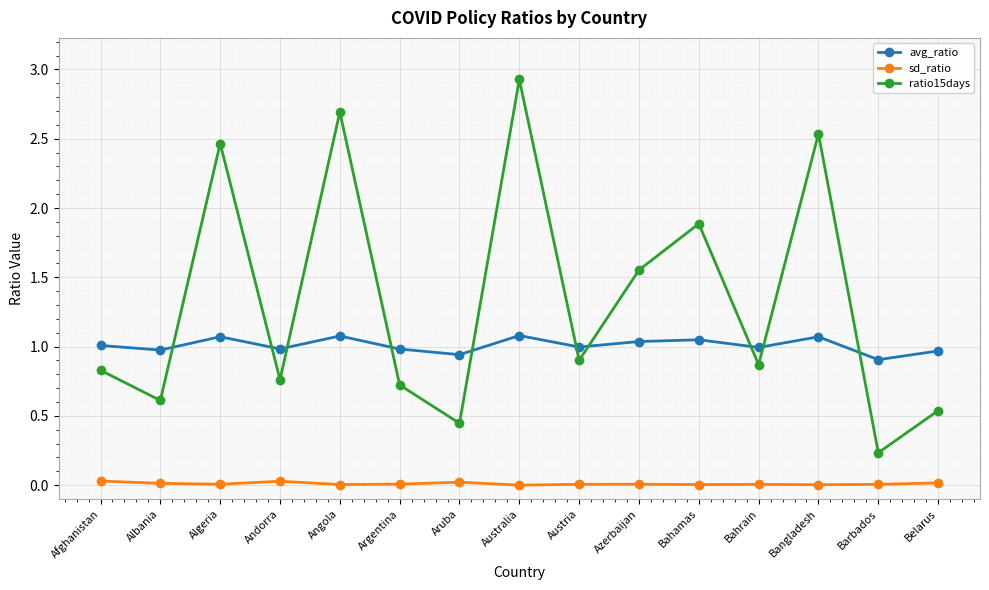

The avg_ratio series shows 1.4 at Afghanistan. True or false?

False